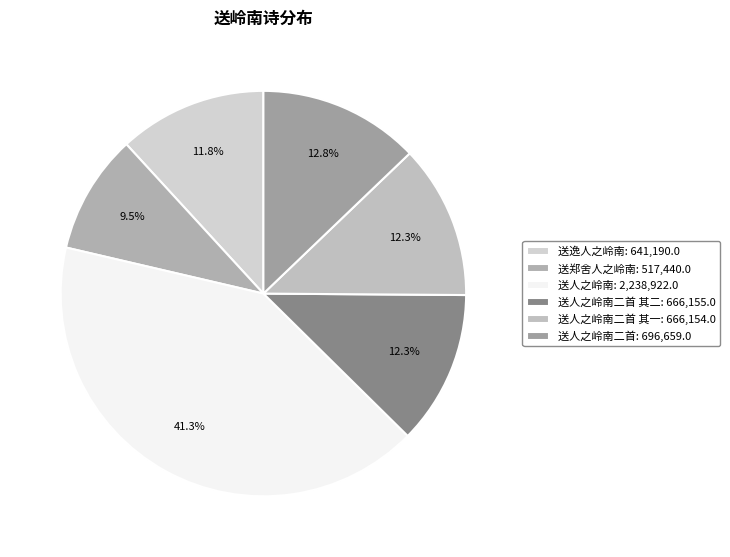

How many slices are in this pie chart?

6